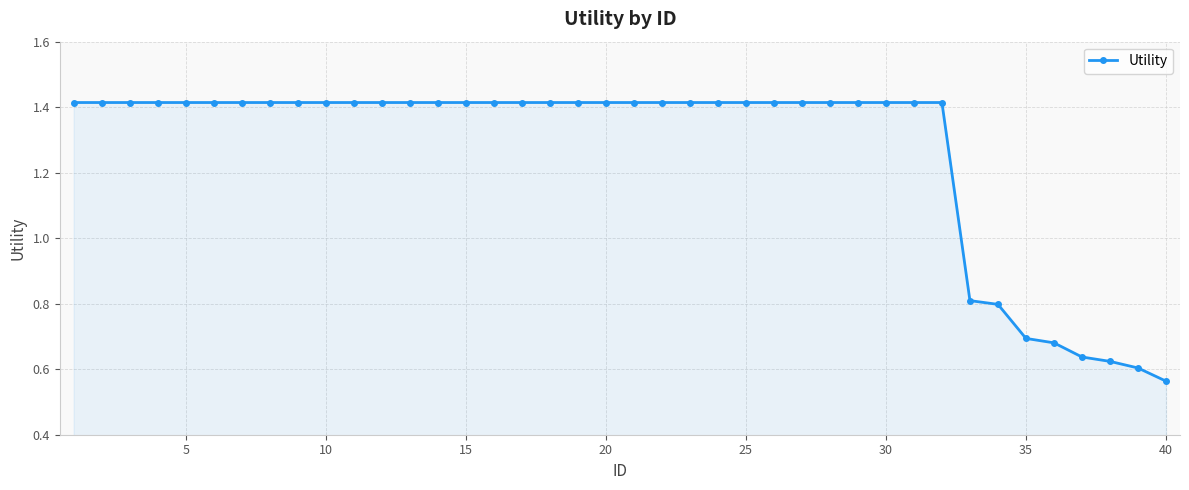

Count the number of values greater than 1.

32